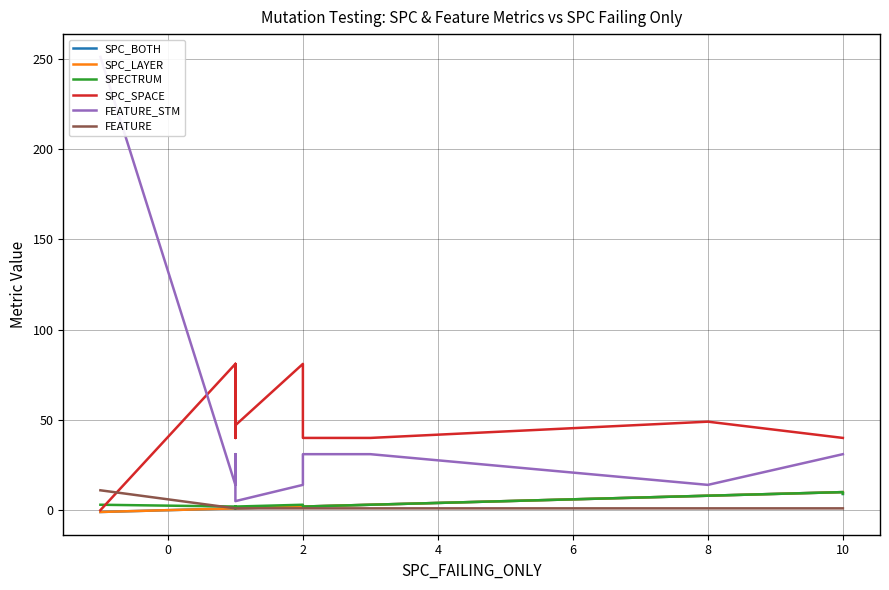

Which series has the largest total across all categories?

SPC_SPACE